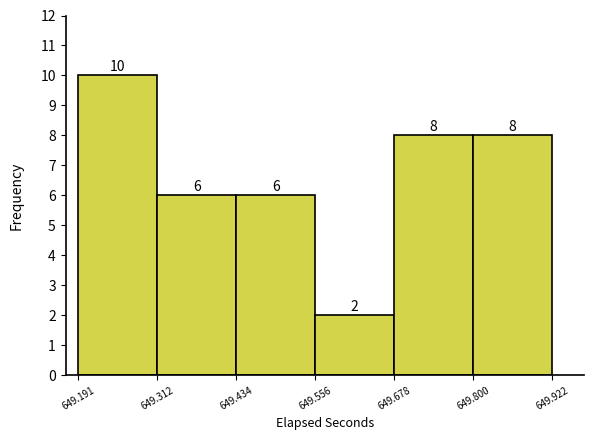

Reading left to right, list every bar in this chart as the range it spans on the x-axis followed by its height.

649.191 to 649.312: 10
649.312 to 649.434: 6
649.434 to 649.556: 6
649.556 to 649.678: 2
649.678 to 649.800: 8
649.800 to 649.922: 8